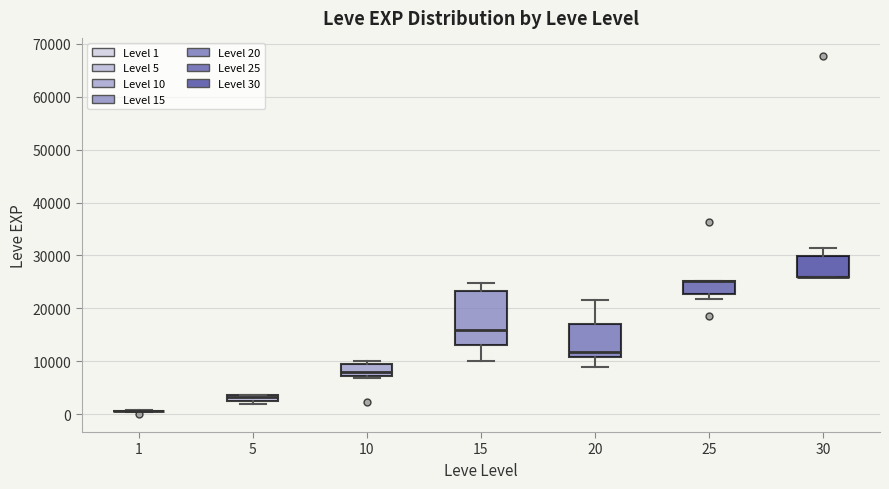

Comparing the boxes themselves (not the whiskers), which one is the tallest?

15